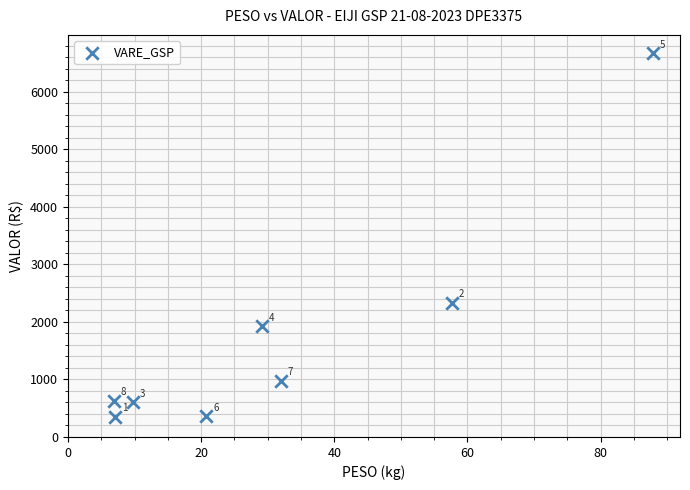

What is the average Y value?

1731.3